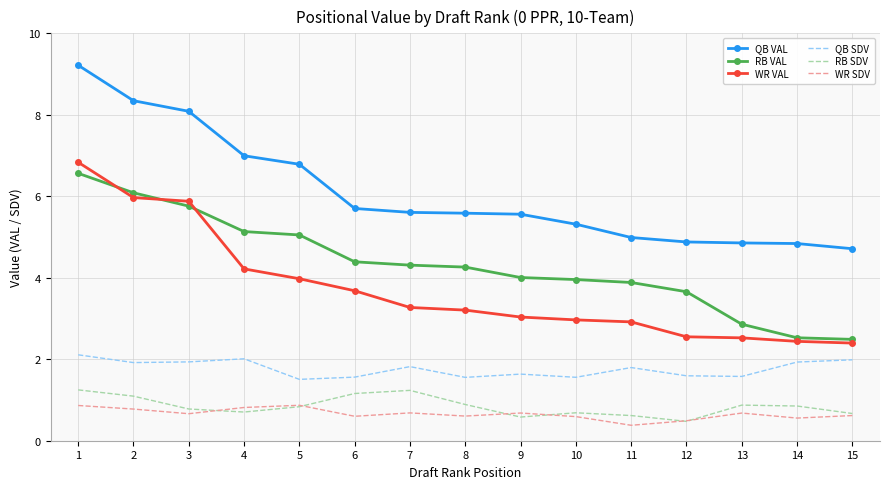

At 6, list the series in order from largest to smallest.

QB VAL, RB VAL, WR VAL, QB SDV, RB SDV, WR SDV